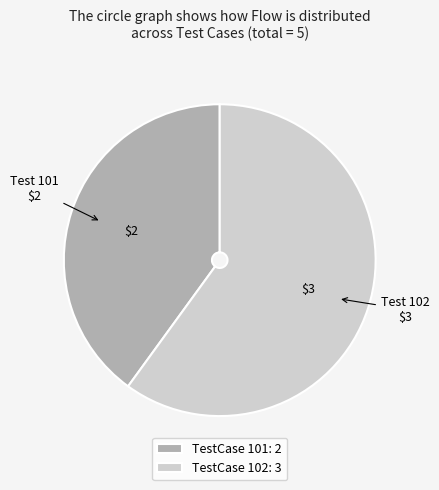

Is the sum of TestCase 102: 3 and TestCase 101: 2 greater than half?

Yes